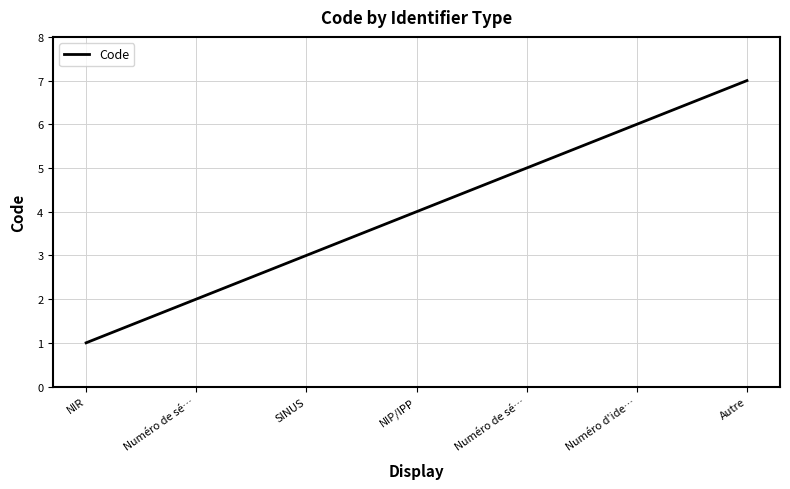

Does the chart have visible grid lines?

Yes